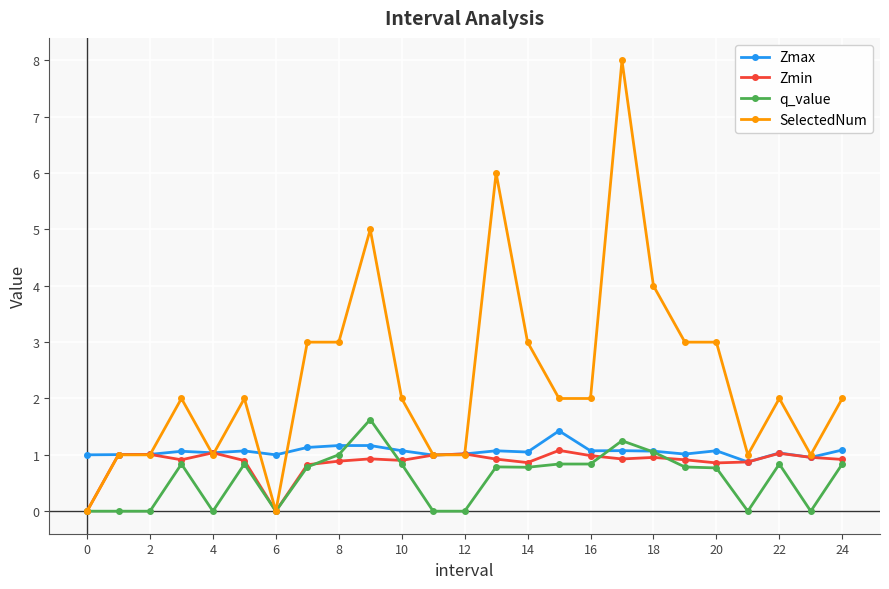

Which series has the largest range (max minus min)?

SelectedNum